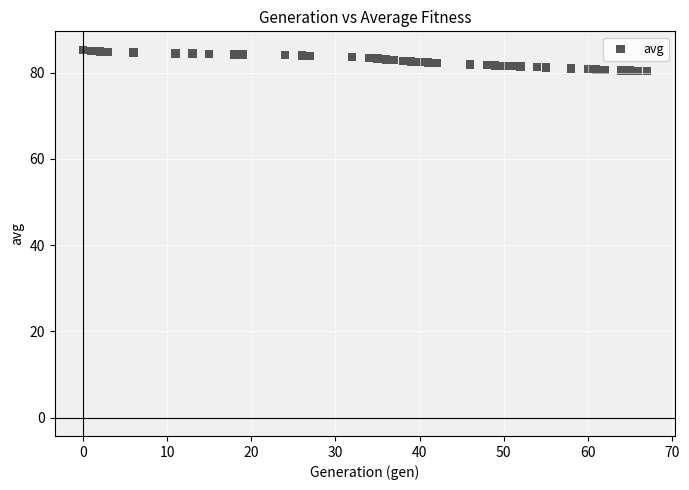

What is the range of X values (max minus min)?

67.0